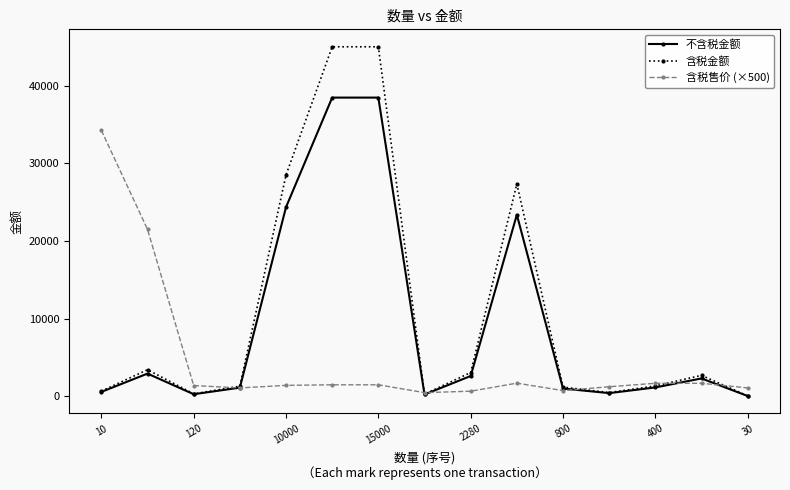

What is the maximum value shown in the chart?

45000.0